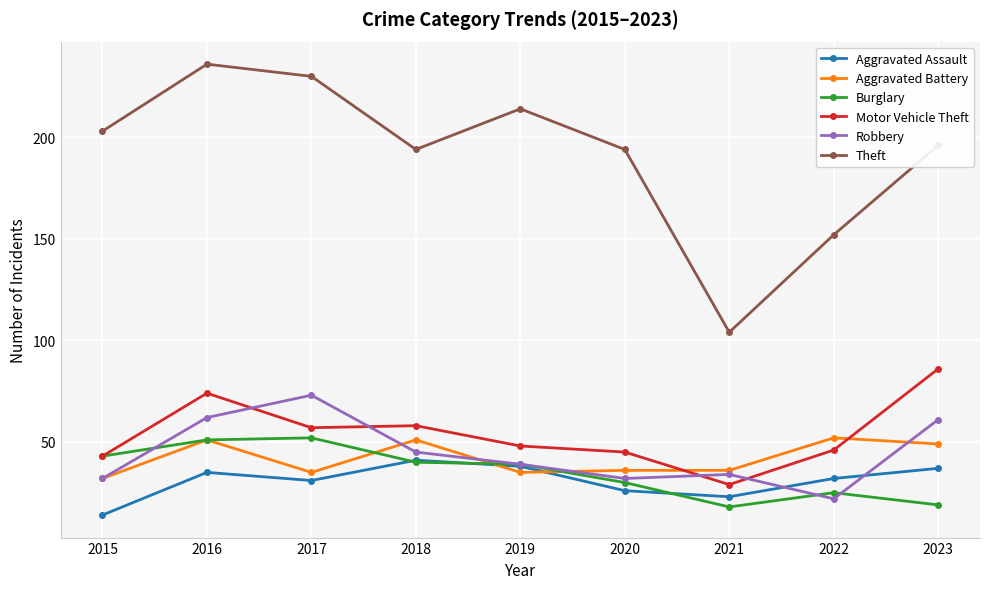

What is the sum of all Motor Vehicle Theft values?

486